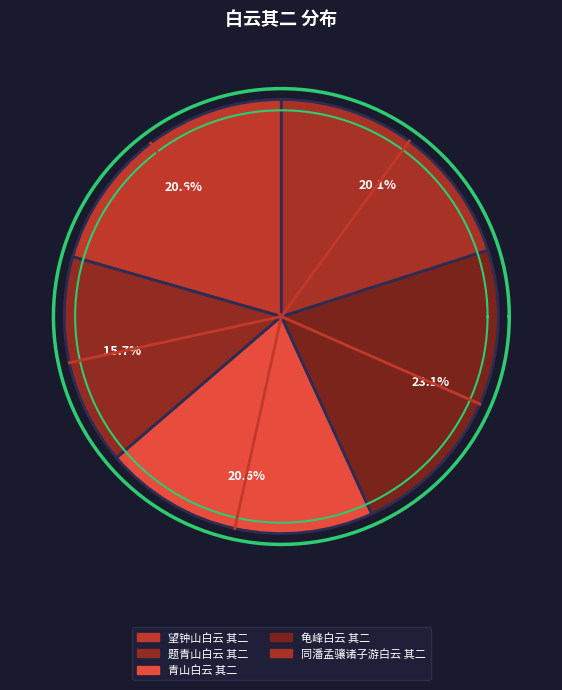

What is the smallest slice in the pie chart?

题青山白云 其二